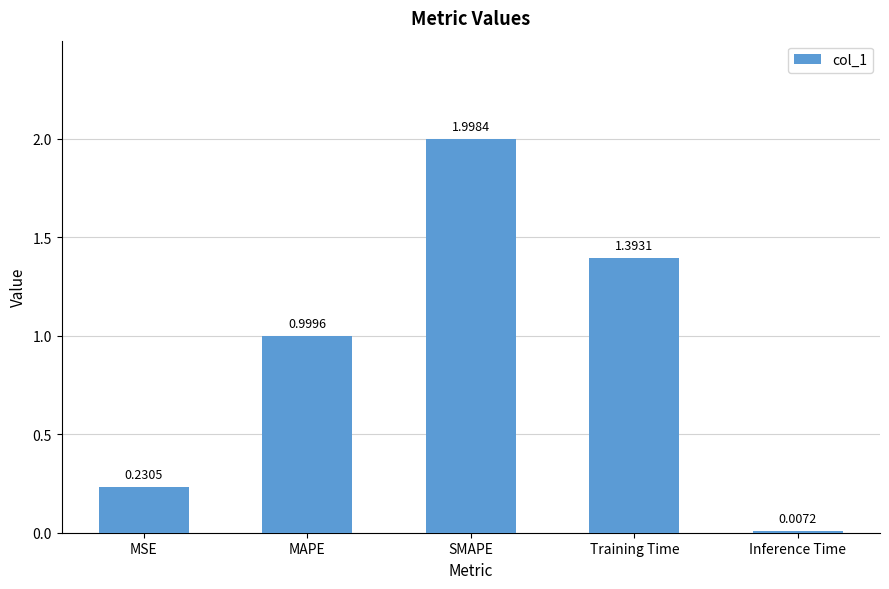

At which category does the chart reach its peak across all series?

SMAPE